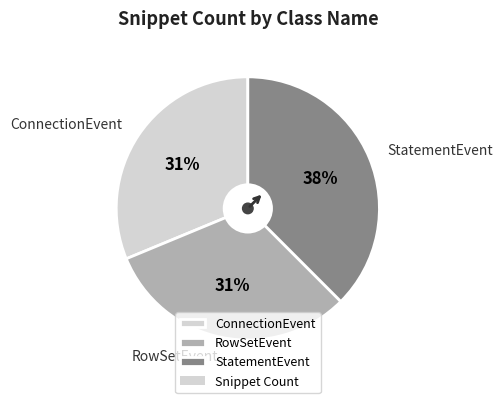

Which slice is the largest?

StatementEvent